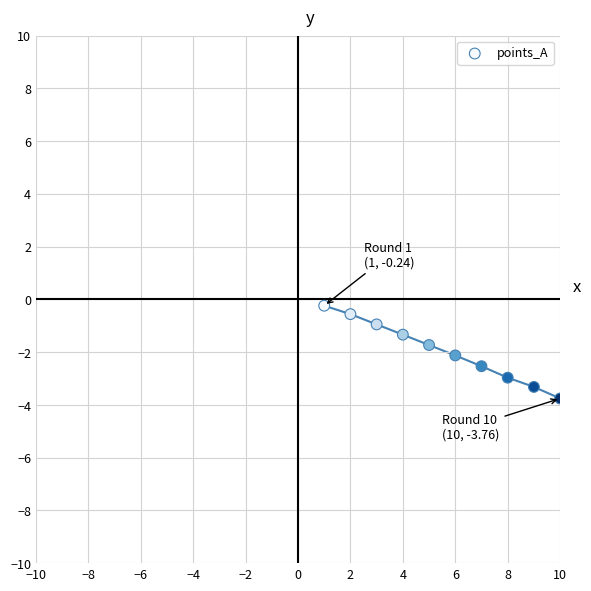

What is the range of X values (max minus min)?

9.0